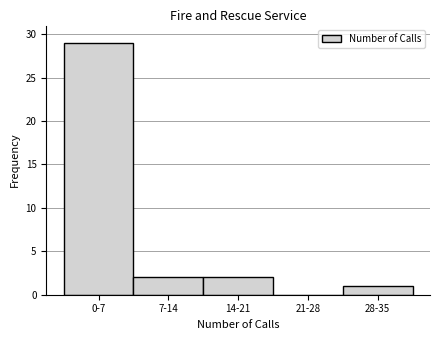

Reading left to right, list all the values displayed in this chart.

0-7=29	7-14=2	14-21=2	21-28=0	28-35=1